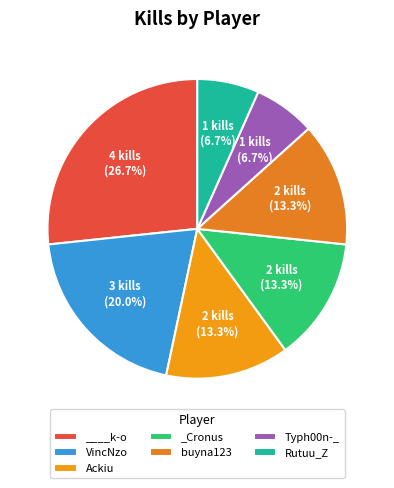

To the nearest percent, what is the difference between the largest and smallest slice percentages?

20%